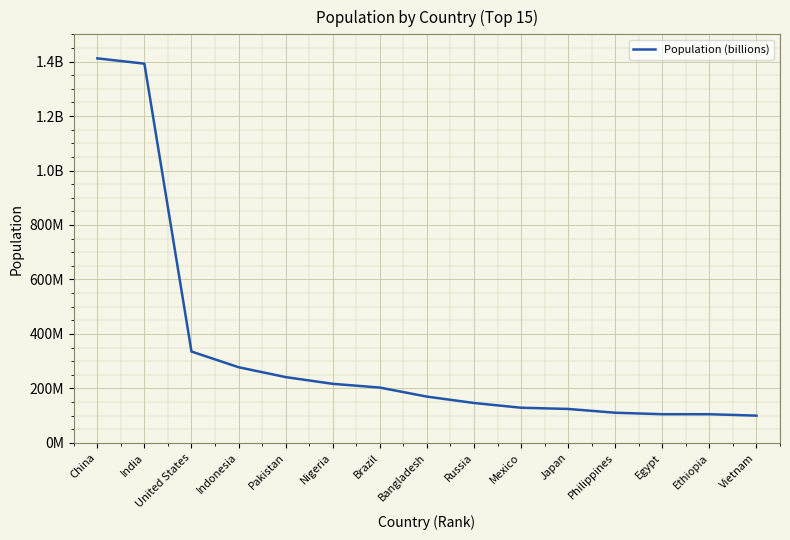

What is the change in value from Pakistan to Nigeria?

-24716031